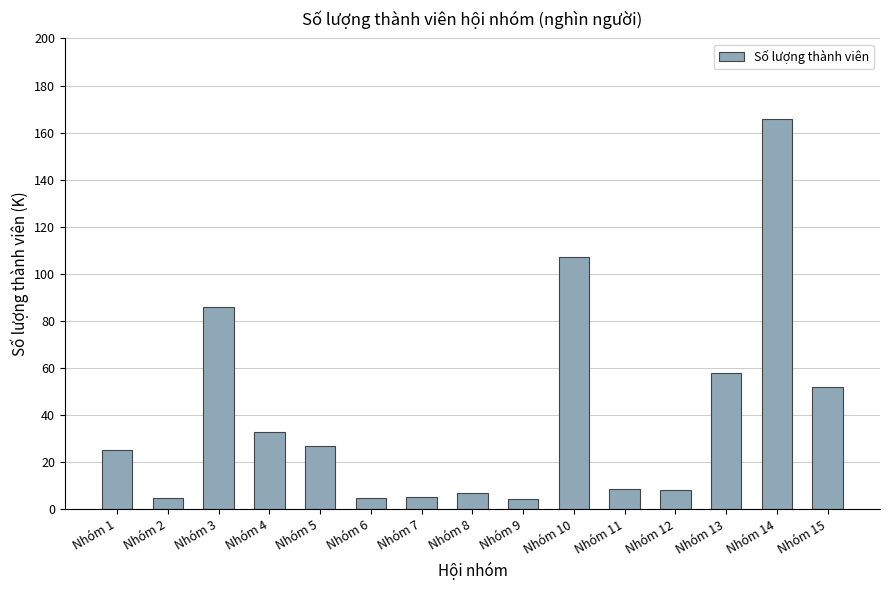

Which has a higher value, Nhóm 5 or Nhóm 6?

Nhóm 5